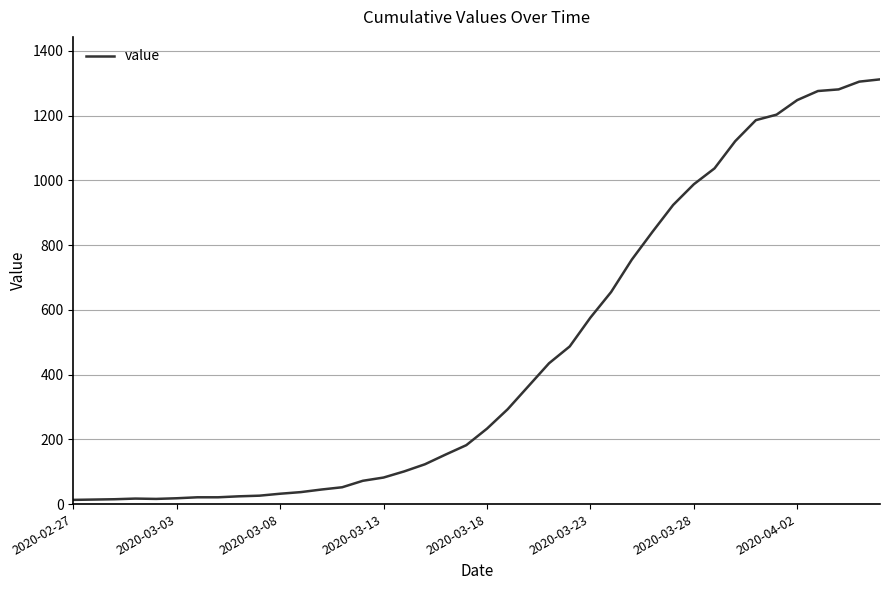

What is the difference between the maximum and minimum values?

1299